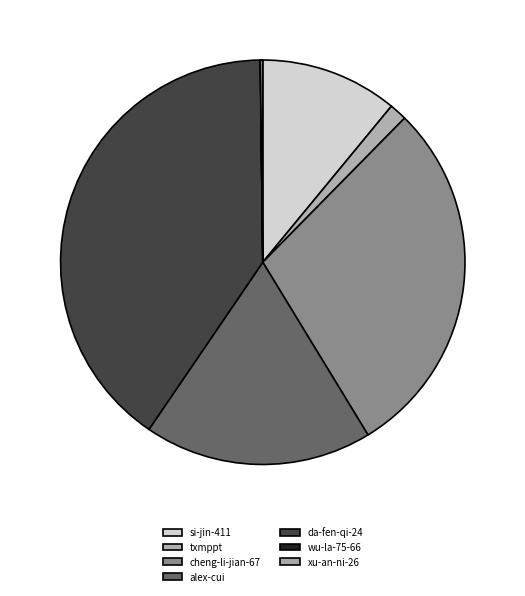

Rank the categories by value from highest to lowest.

da-fen-qi-24, cheng-li-jian-67, alex-cui, si-jin-411, txmppt, xu-an-ni-26, wu-la-75-66